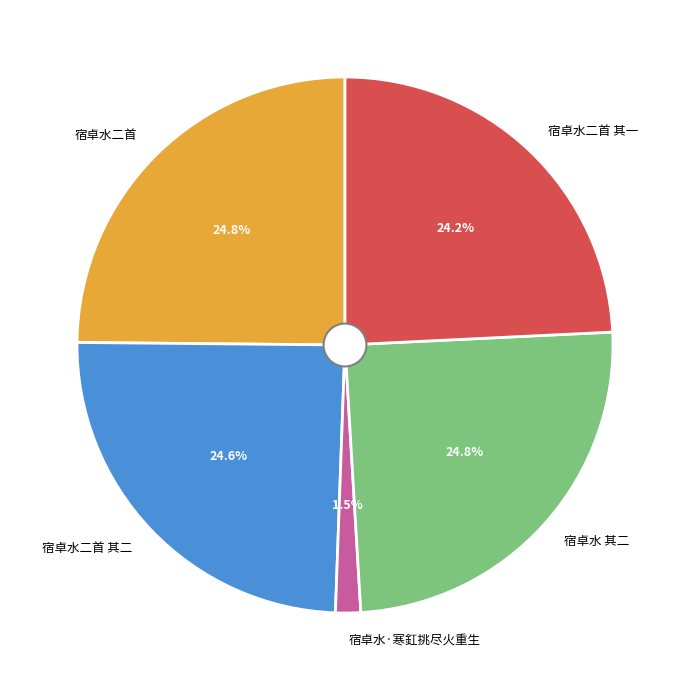

What portion of the pie excludes 宿卓水·寒釭挑尽火重生?

98.5%